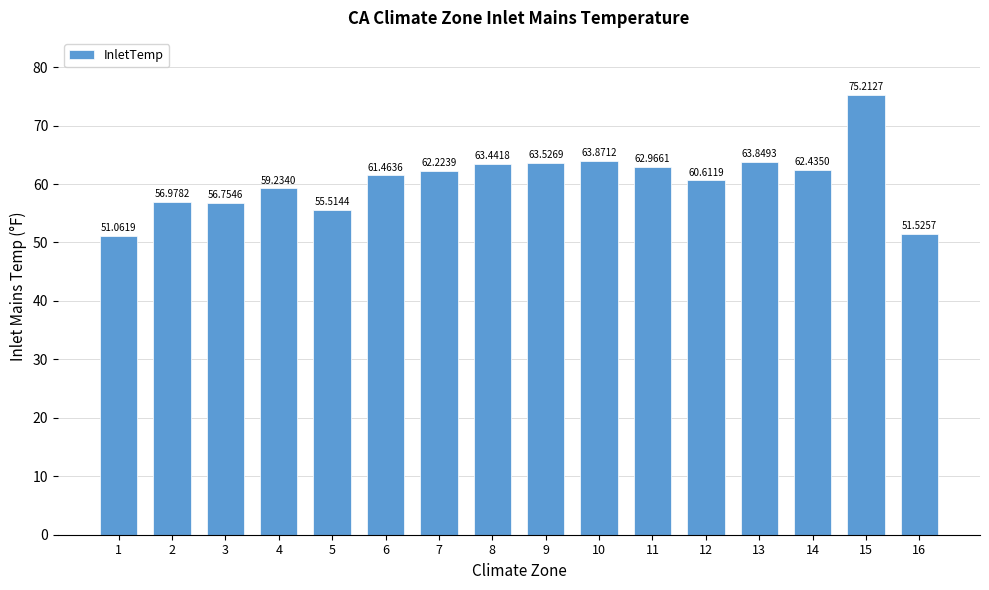

List the labels in order of value, smallest first.

1, 16, 5, 3, 2, 4, 12, 6, 7, 14, 11, 8, 9, 13, 10, 15